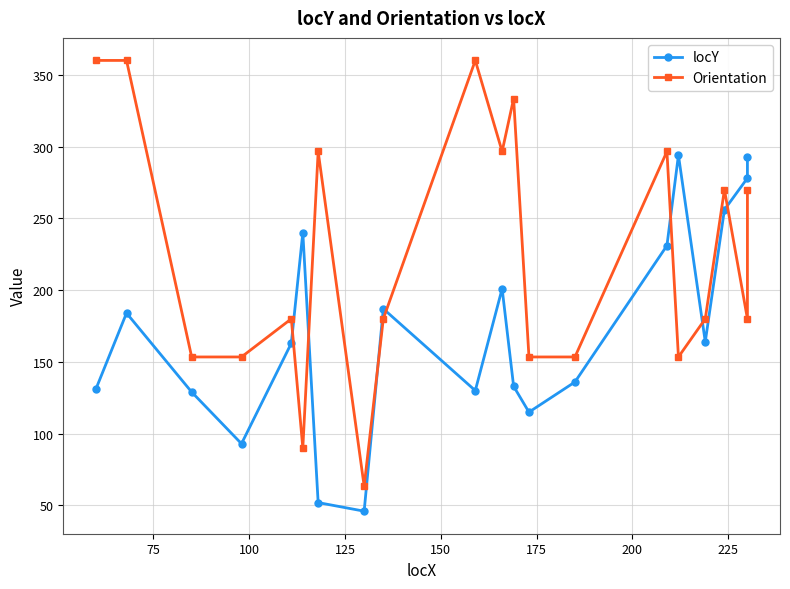

In locY, how many points are lower than both neighbors (excluding endpoints)?

5